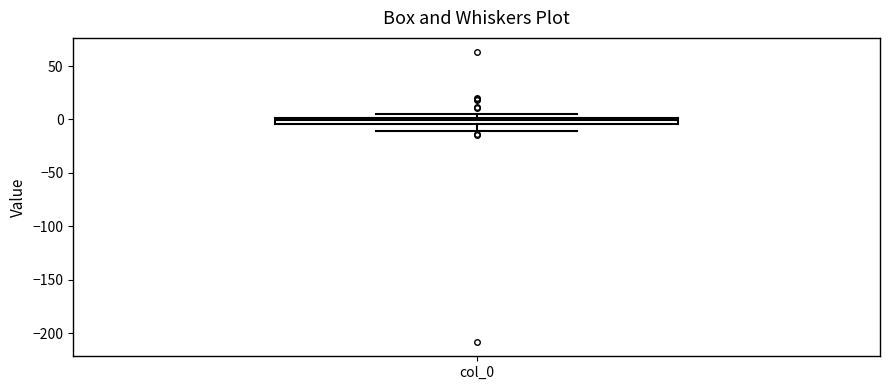

Where is the lower edge of the box for col_0 on the y-axis? The values are not printed on the chart, so give them approximately, as read against the axis.

-5